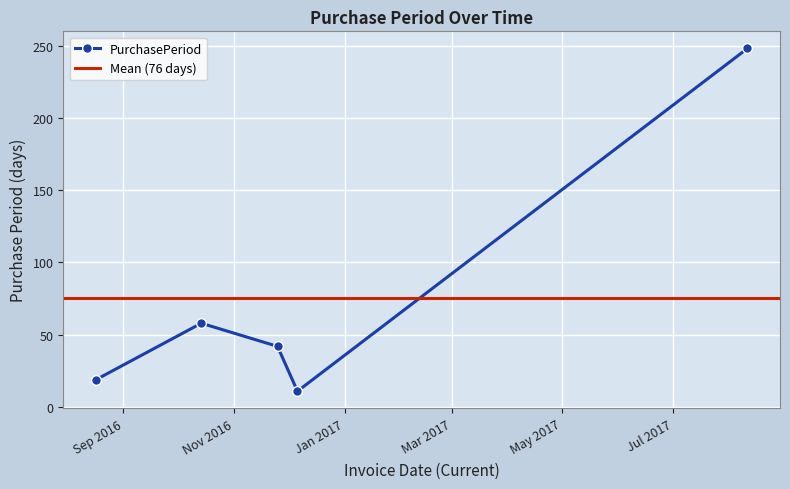

Reading right to left, transcribe all the data shown in this chart.

248	11	42	58	19